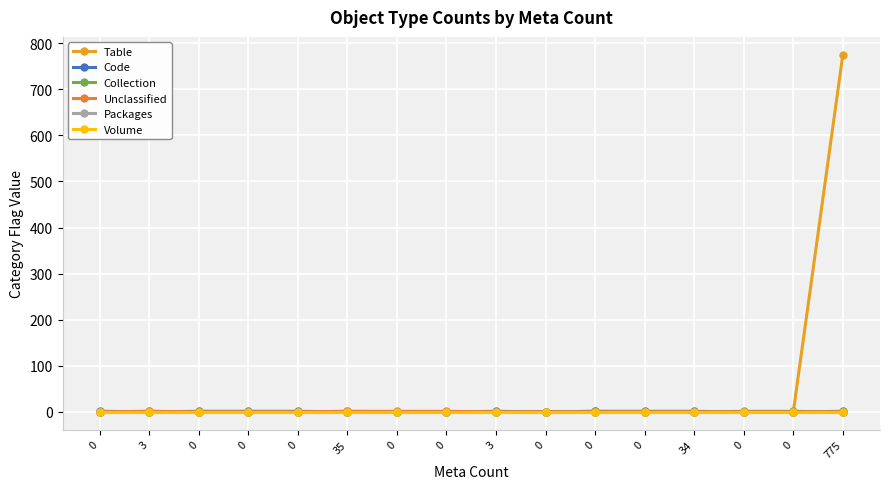

Reading left to right, list all the values displayed in this chart.

Table: 0=0	3=1	0=0	0=0	0=0	35=1	0=0	0=0	3=0	0=0	0=1	0=0	34=0	0=0	0=0	775=775
Code: 0=1	3=0	0=1	0=1	0=1	35=0	0=0	0=0	3=1	0=0	0=1	0=1	34=1	0=0	0=0	775=1
Collection: 0=0	3=0	0=0	0=0	0=0	35=0	0=0	0=0	3=0	0=0	0=0	0=0	34=0	0=1	0=1	775=0
Unclassified: 0=0	3=1	0=0	0=0	0=0	35=1	0=1	0=1	3=0	0=0	0=0	0=0	34=0	0=0	0=0	775=0
Packages: 0=0	3=0	0=0	0=0	0=0	35=0	0=0	0=0	3=0	0=0	0=0	0=0	34=0	0=0	0=0	775=0
Volume: 0=0	3=0	0=0	0=0	0=0	35=0	0=0	0=0	3=0	0=0	0=0	0=0	34=0	0=0	0=0	775=0